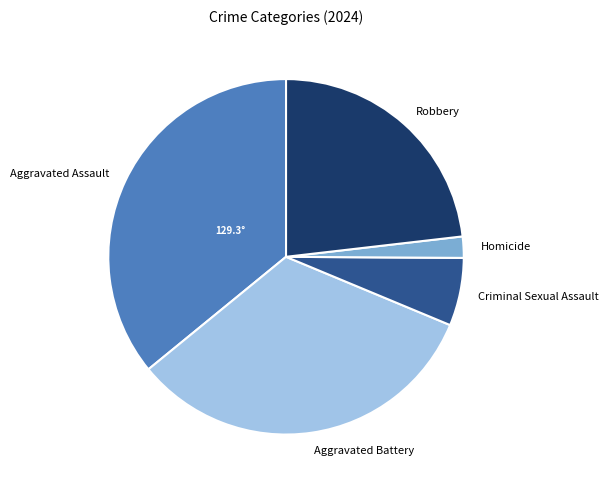

Does any single category account for the majority?

No